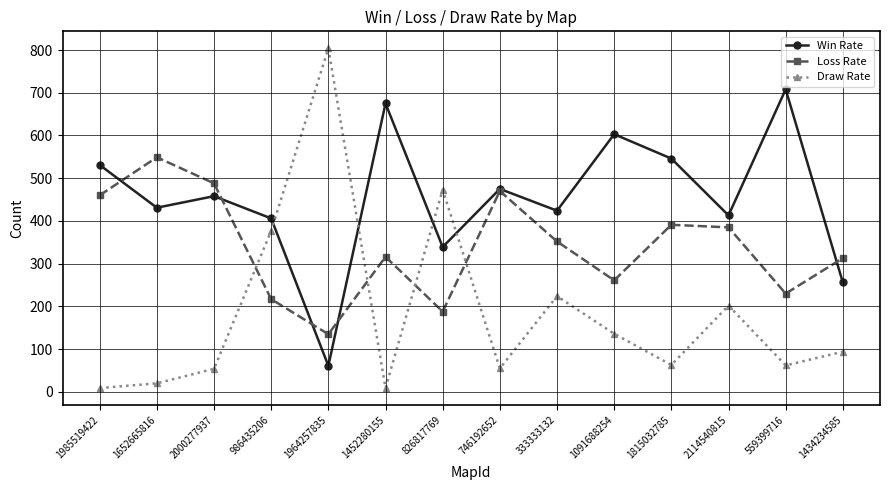

Is the value of Draw Rate at 1652665816 greater than the value of Loss Rate at 986435206?

No